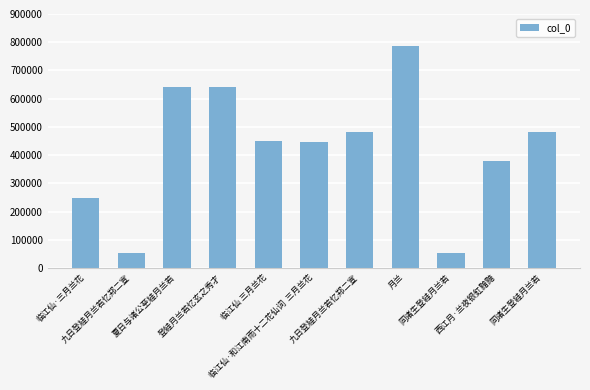

How many values are below 451666?

5